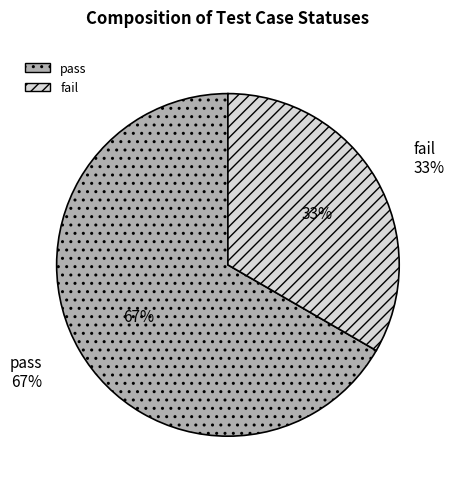

Which slice is the largest?

pass